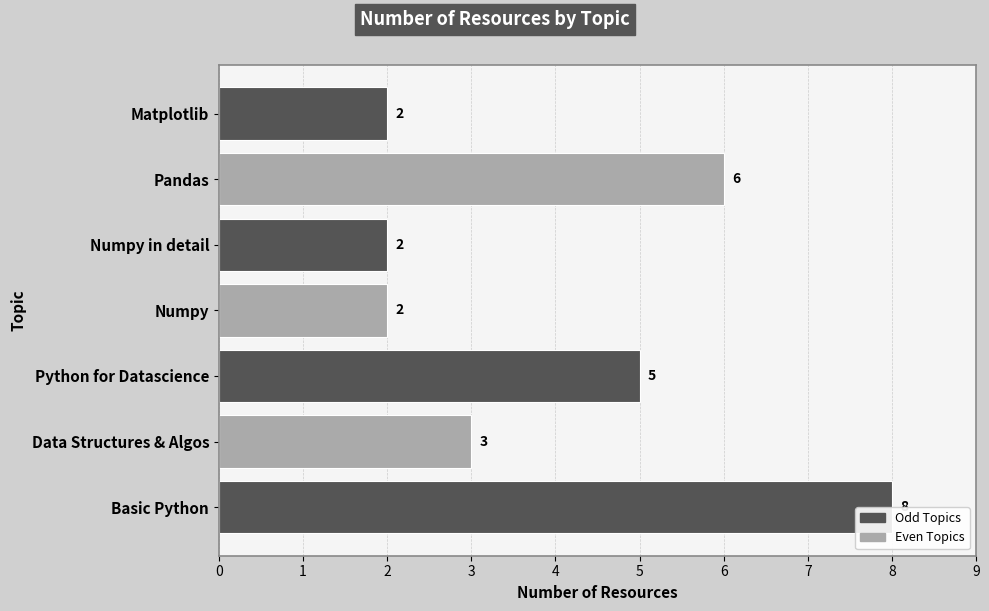

Between Numpy in detail and Python for Datascience, which is larger?

Python for Datascience